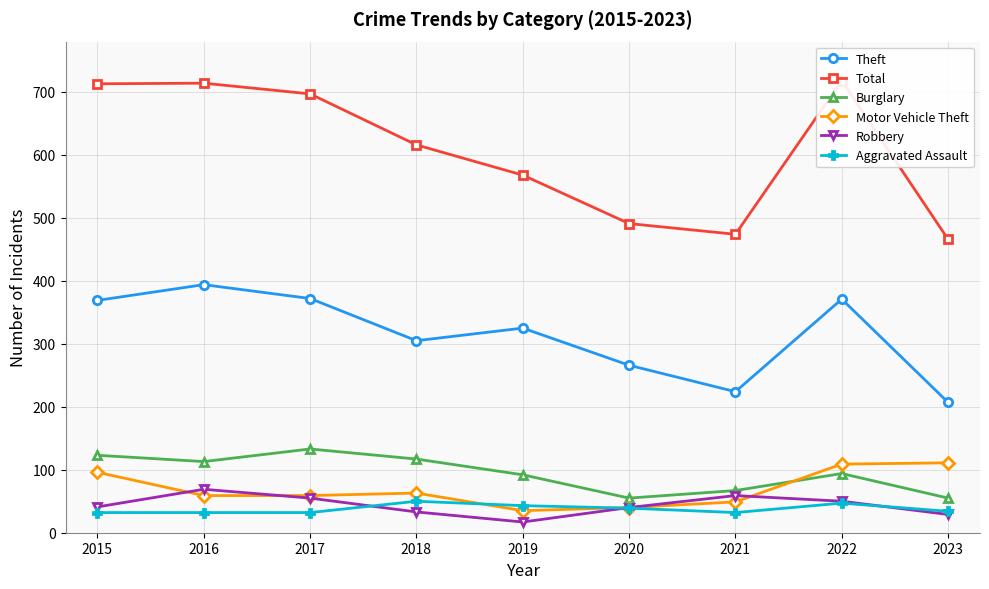

True or false: Aggravated Assault and Total intersect in this chart.

False